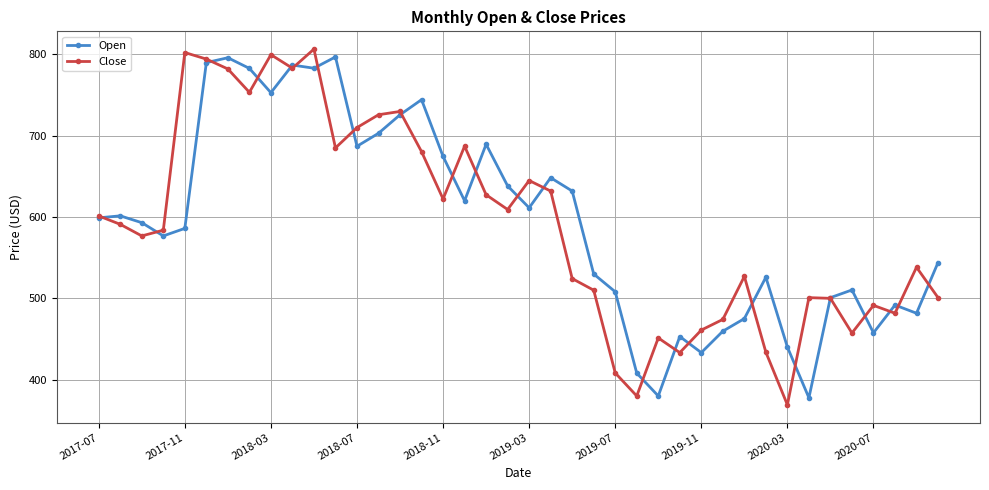

What is the lowest value of the Close series?

368.9